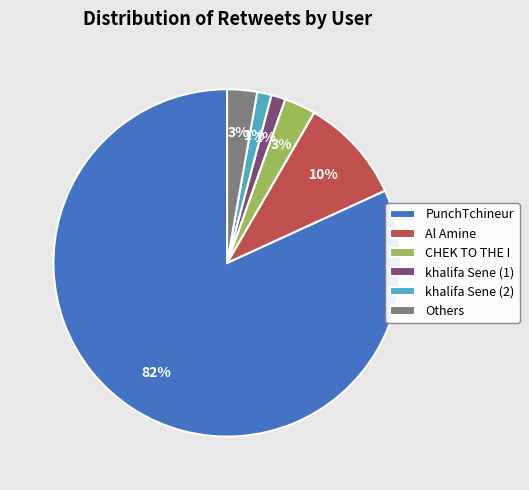

To the nearest percent, what portion does Al Amine represent?

10%